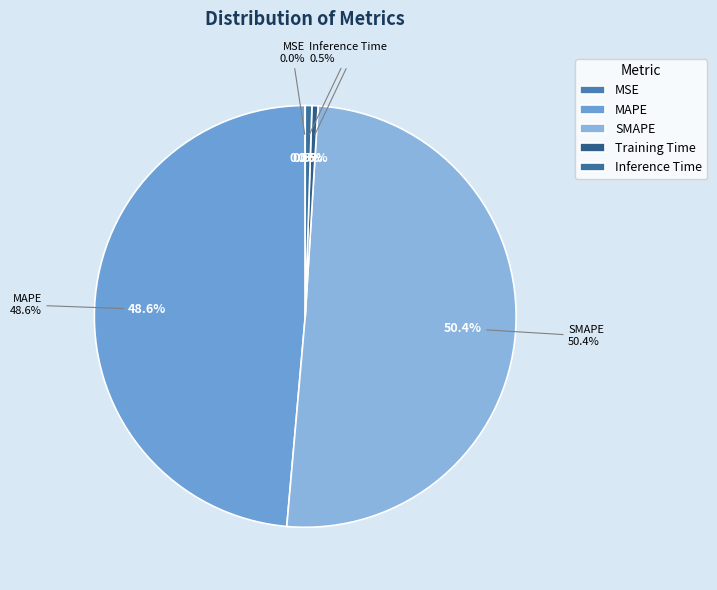

Does MAPE represent more than half of the total?

No